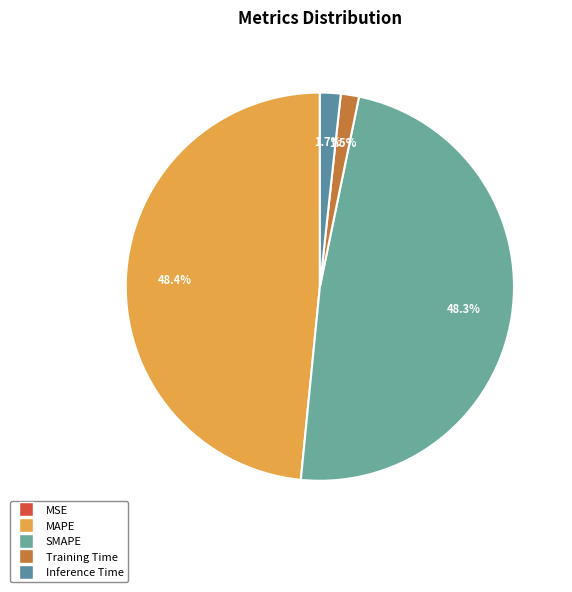

How many slices are in this pie chart?

5